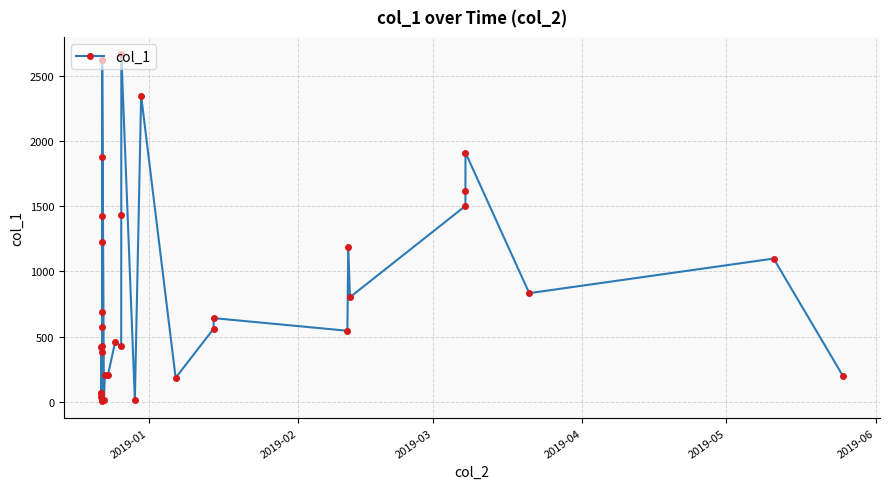

True or false: there are more than 0 points higher than both neighbors.

True